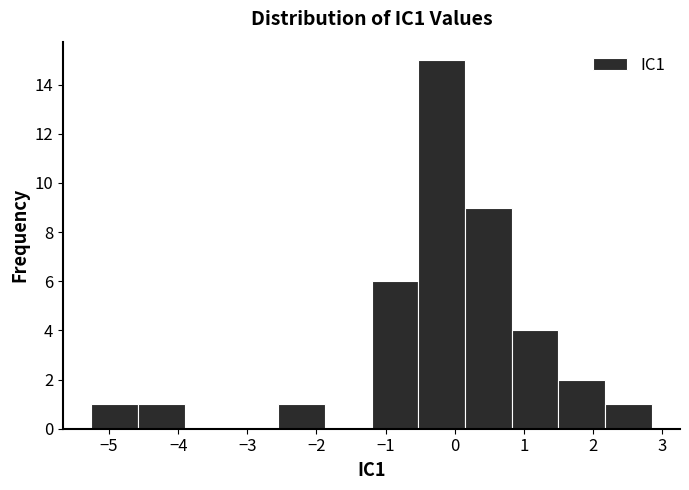

Reading left to right, list every bar in this chart as the range it spans on the x-axis followed by its height. Neither the bar edges nor the heights are printed on the chart, so give them approximately, as read against the axes.

-5.3 to -4.6: 1
-4.6 to -3.9: 1
-3.9 to -3.2: 0
-3.2 to -2.6: 0
-2.6 to -1.9: 1
-1.9 to -1.2: 0
-1.2 to -0.5: 6
-0.5 to 0.1: 15
0.1 to 0.8: 9
0.8 to 1.5: 4
1.5 to 2.2: 2
2.2 to 2.9: 1